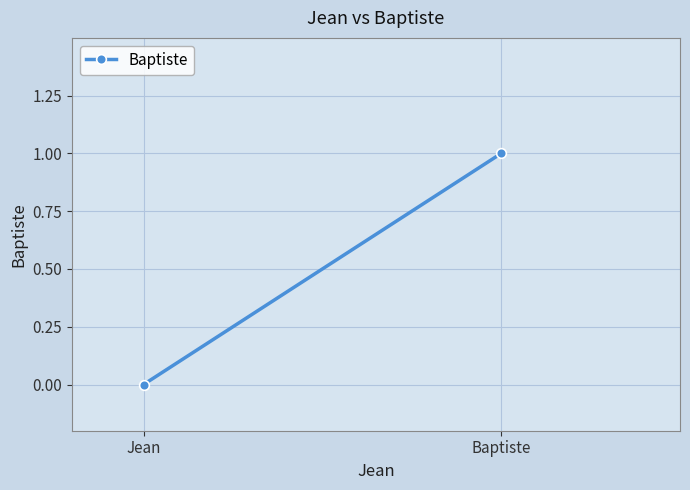

What is the approximate value at Baptiste?

1